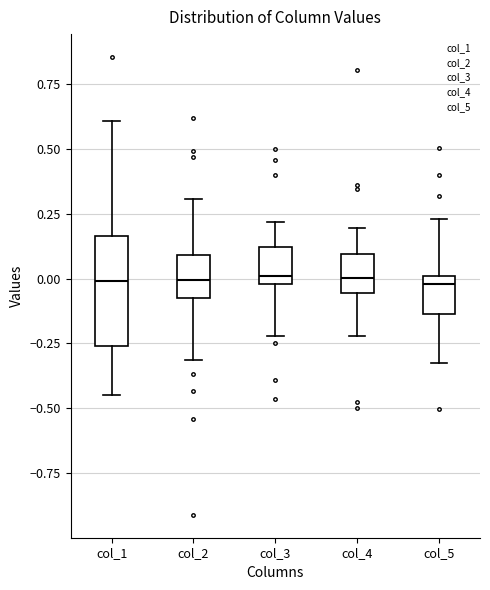

Reading left to right, read every box against the y-axis: the position of its median line, the range the box covers, and the ends of its whiskers. The values are not printed on the chart, so give them approximately, as read against the axis.

col_1: median 0.00, box -0.25 to 0.15, whiskers -0.45 to 0.60
col_2: median 0.00, box -0.10 to 0.10, whiskers -0.30 to 0.30
col_3: median 0.00 (just above the box's lower edge), box 0.00 to 0.10, whiskers -0.20 to 0.20
col_4: median 0.00, box -0.05 to 0.10, whiskers -0.20 to 0.20
col_5: median 0.00 (just below the box's upper edge), box -0.15 to 0.00, whiskers -0.35 to 0.25